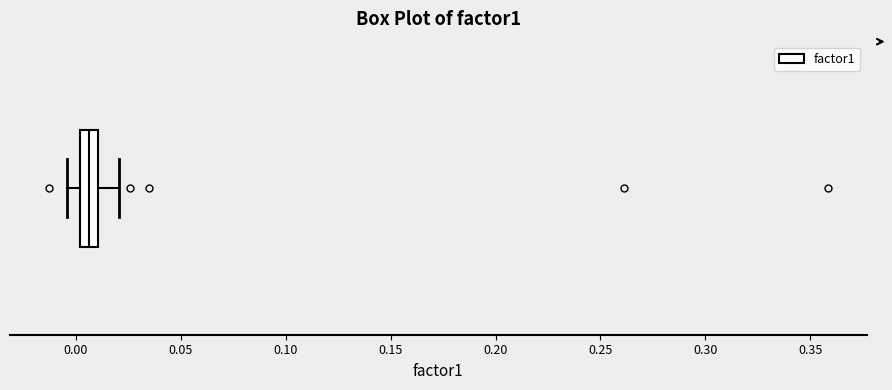

Where does the left whisker of the box end on the x-axis? The values are not printed on the chart, so give them approximately, as read against the axis.

-0.005